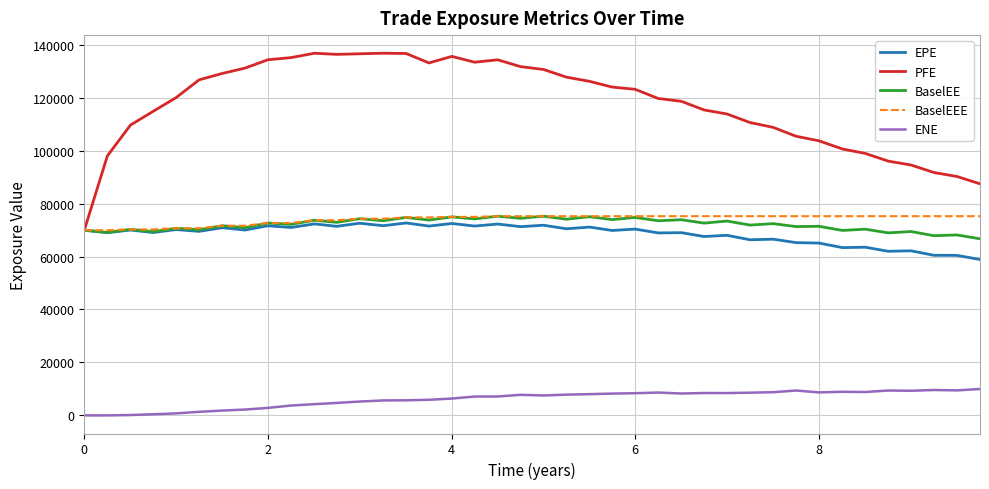

True or false: EPE and ENE intersect in this chart.

False